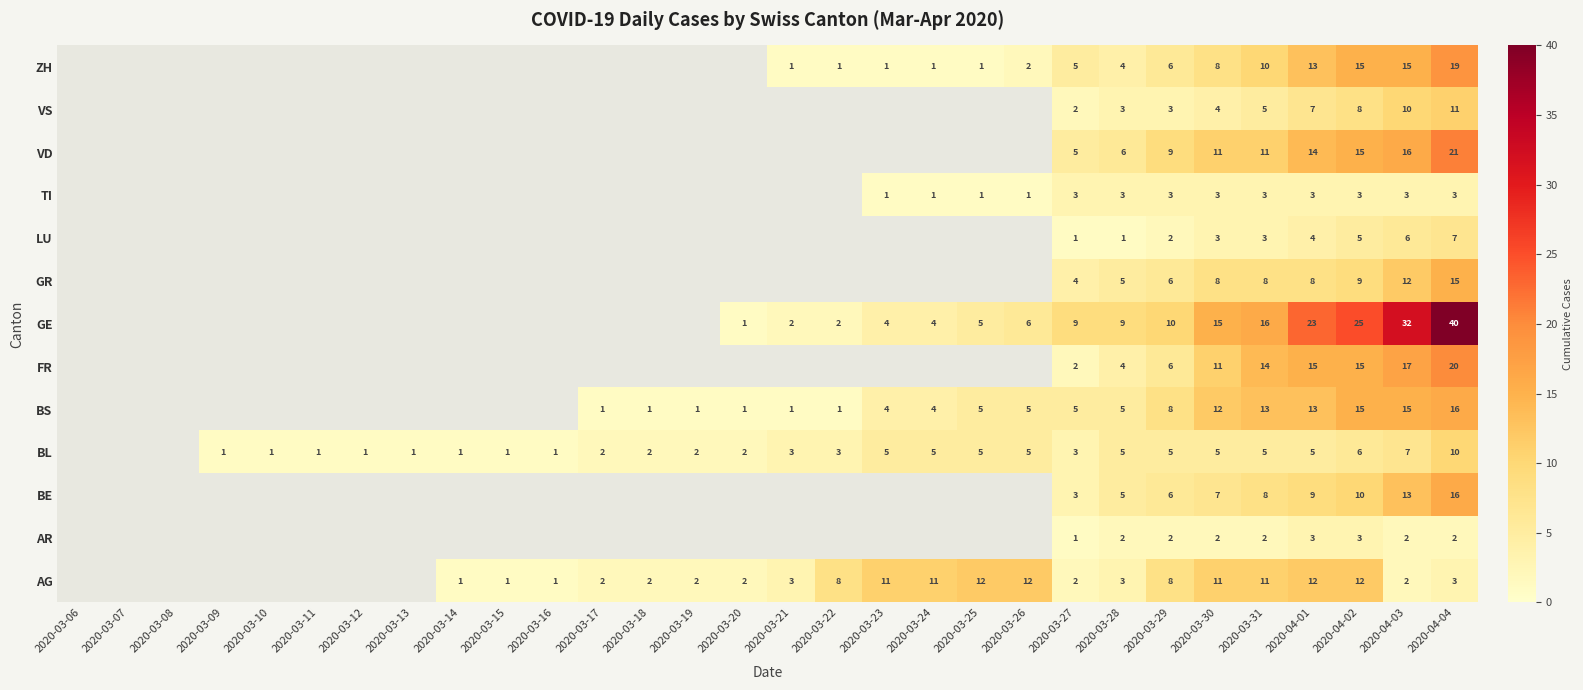

Count the number of categories in the chart.

30